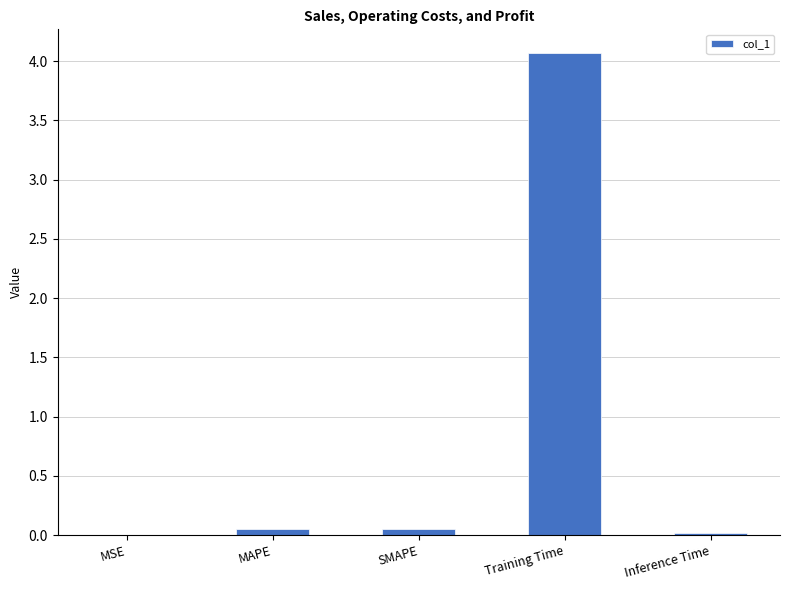

Which category has the highest value across all series?

Training Time